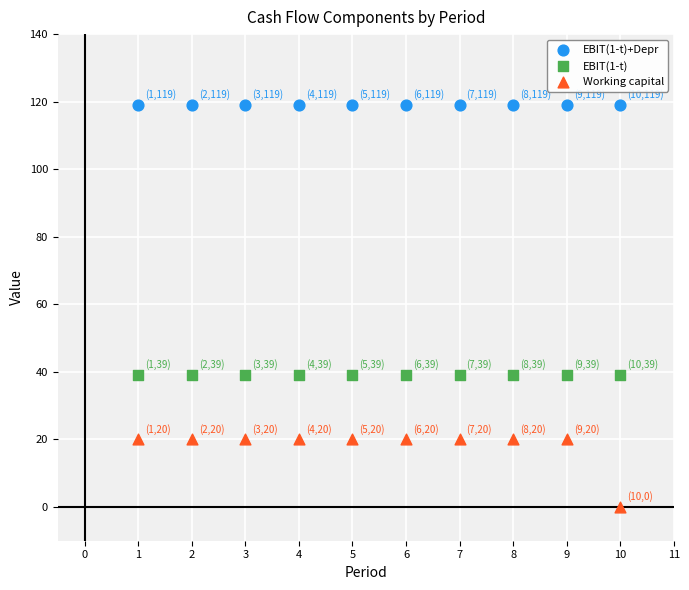

Which series reaches the maximum Y coordinate?

EBIT(1-t)+Depr